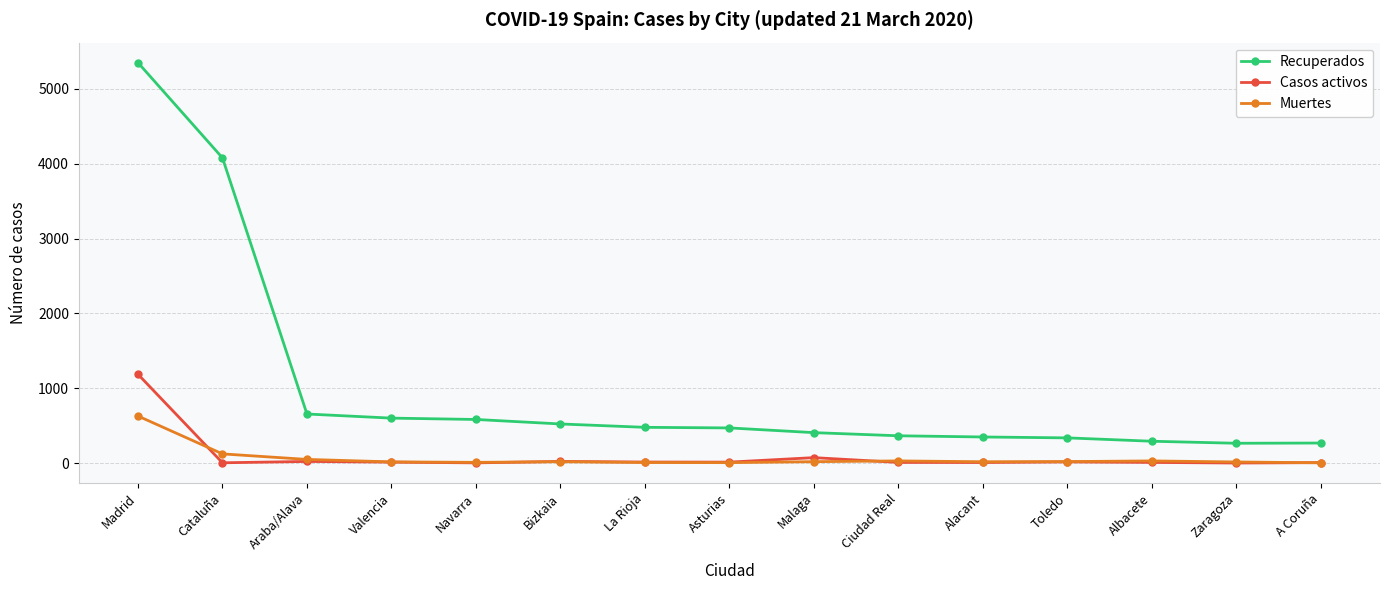

How many categories are shown in the chart?

15